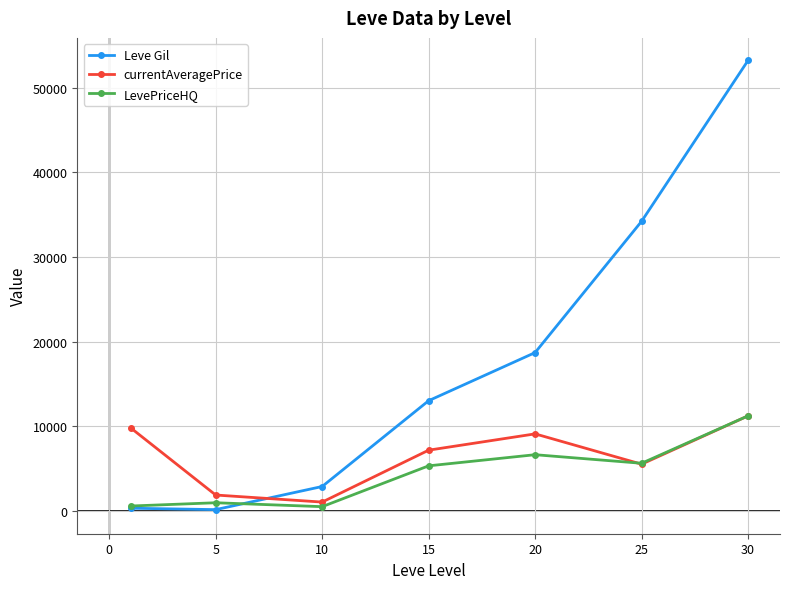

How many data points in LevePriceHQ are less than 5353?

3